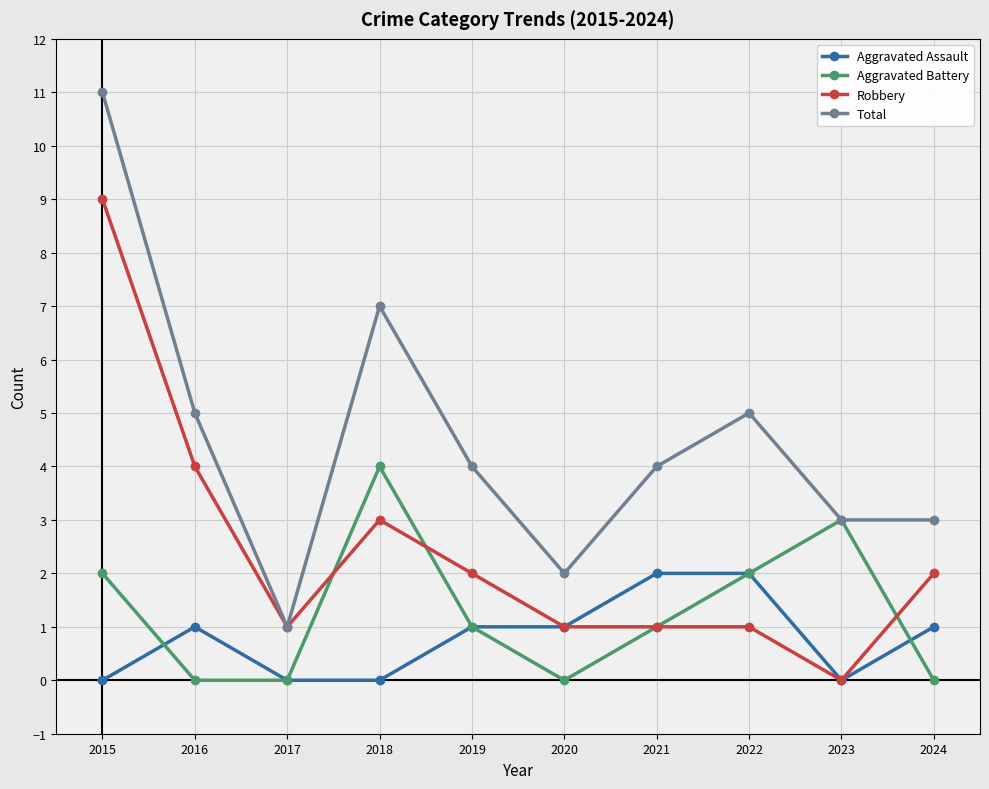

What is the sum of the Total values at 2019 and 2020?

6